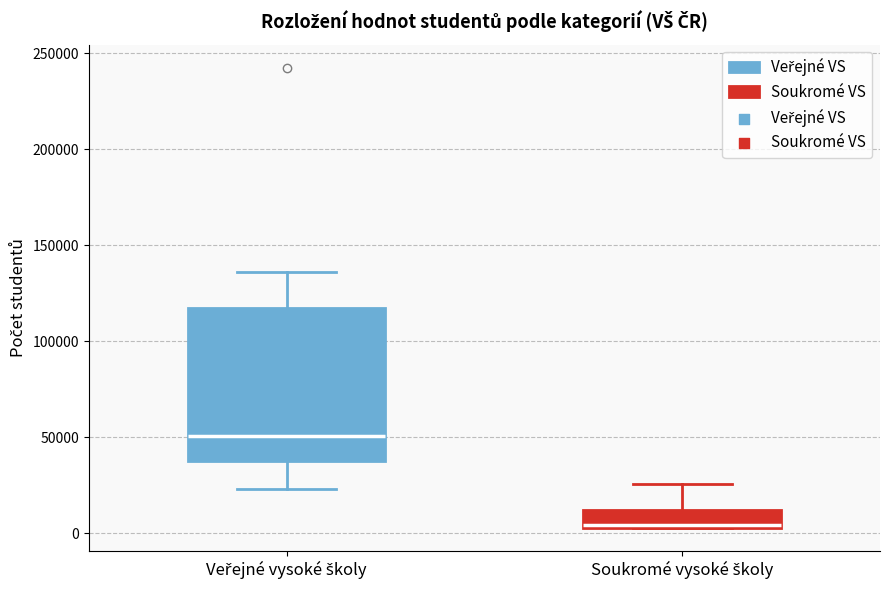

Which box's median line is the lowest?

Soukromé vysoké školy